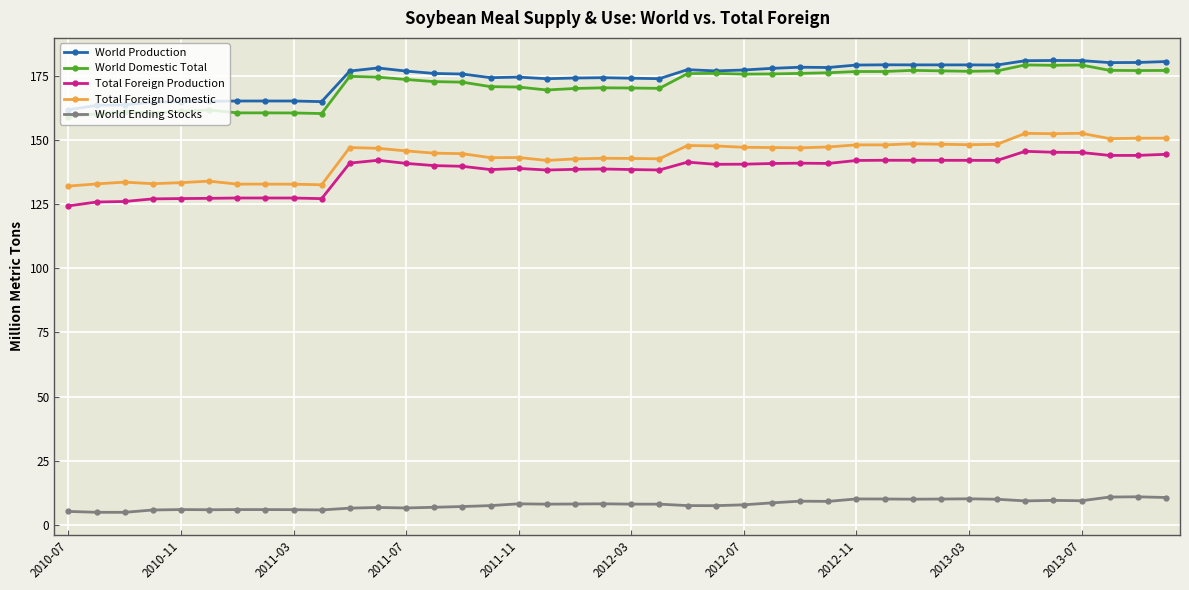

What is the difference between the second highest and minimum values in the World Domestic Total series?

20.1